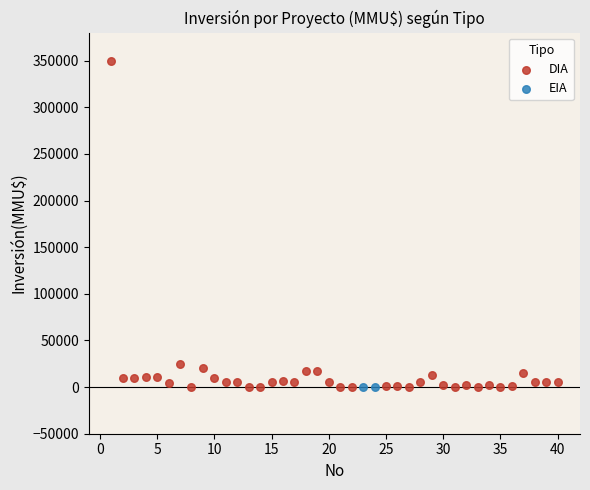

What are all the series names shown in the legend?

DIA, EIA